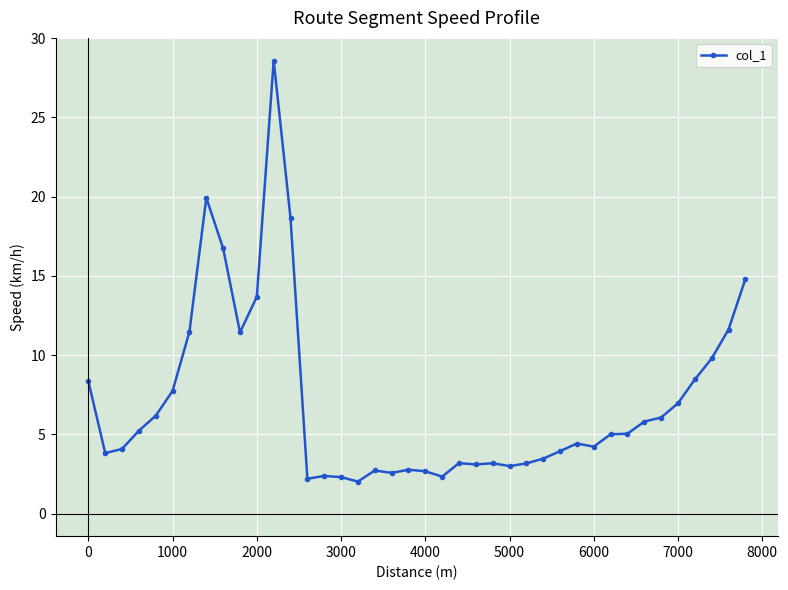

How many series are shown in this chart?

1